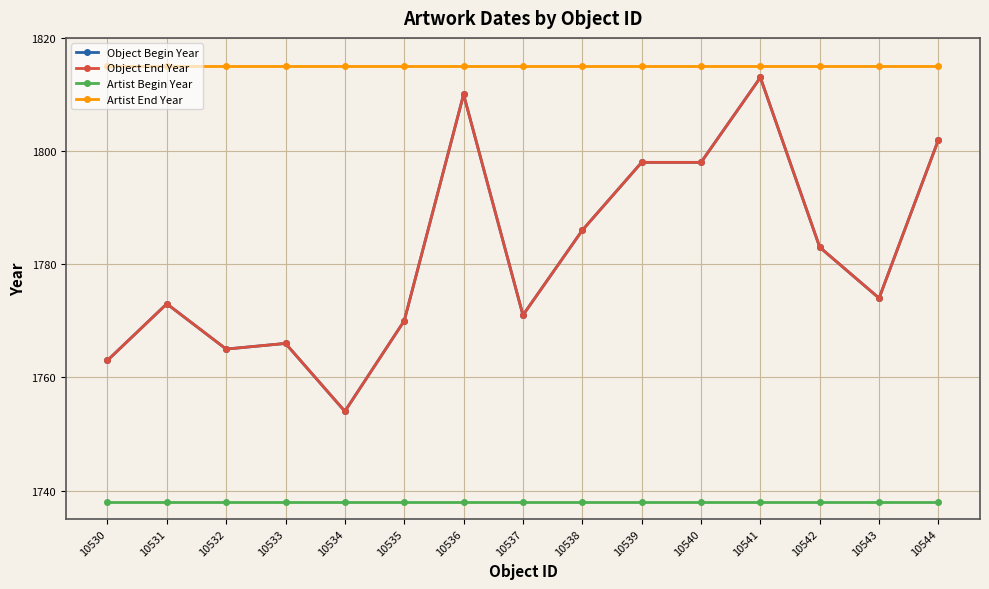

What is the difference between the Object Begin Year values at 10535 and 10534?

16